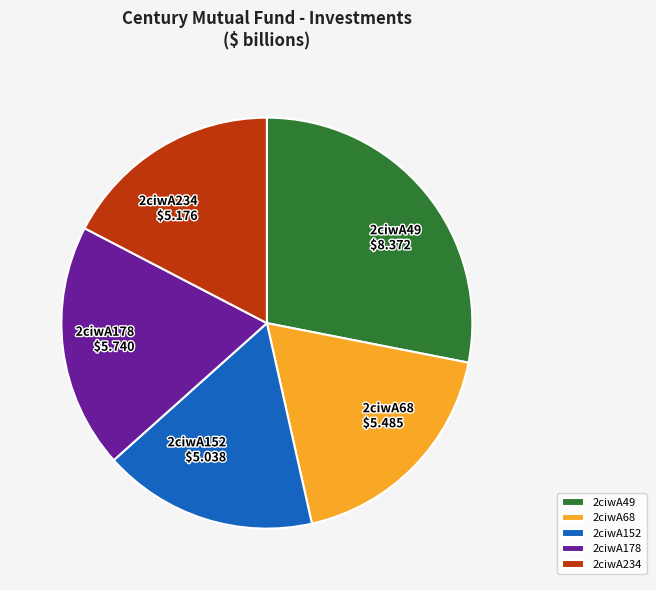

Does 2ciwA152 account for over 50% of the chart?

No